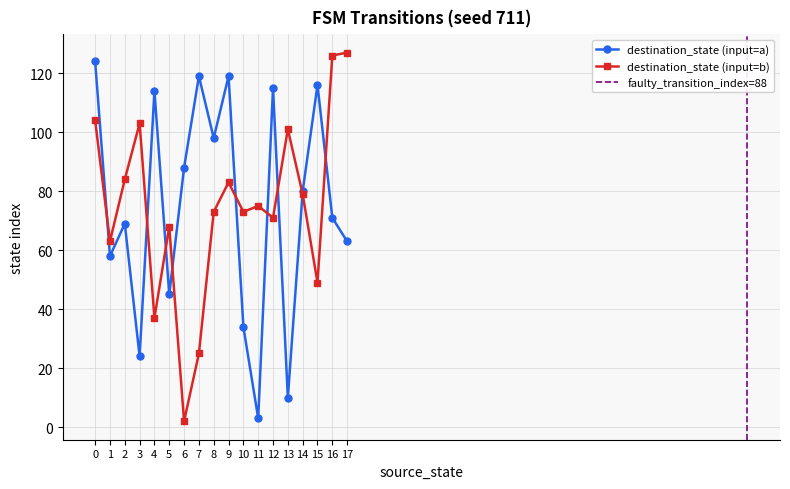

True or false: destination_state (input=b) has a value of 49 at 15.

True